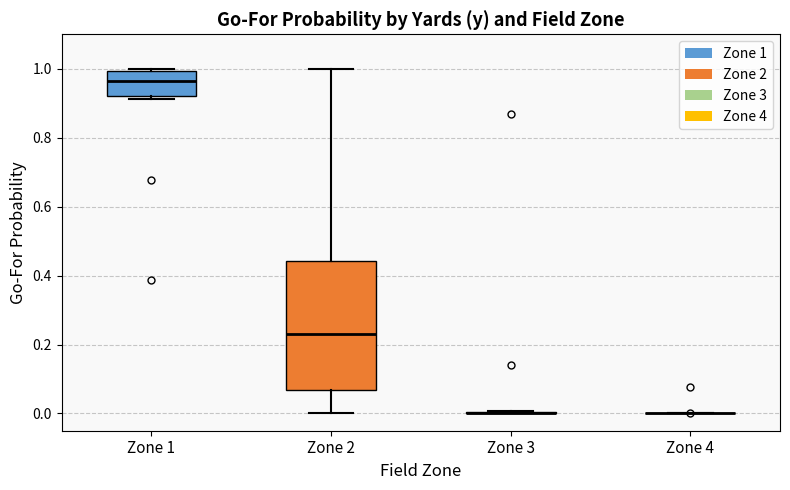

Which box is the tallest, from its lower edge to its upper edge?

Zone 2